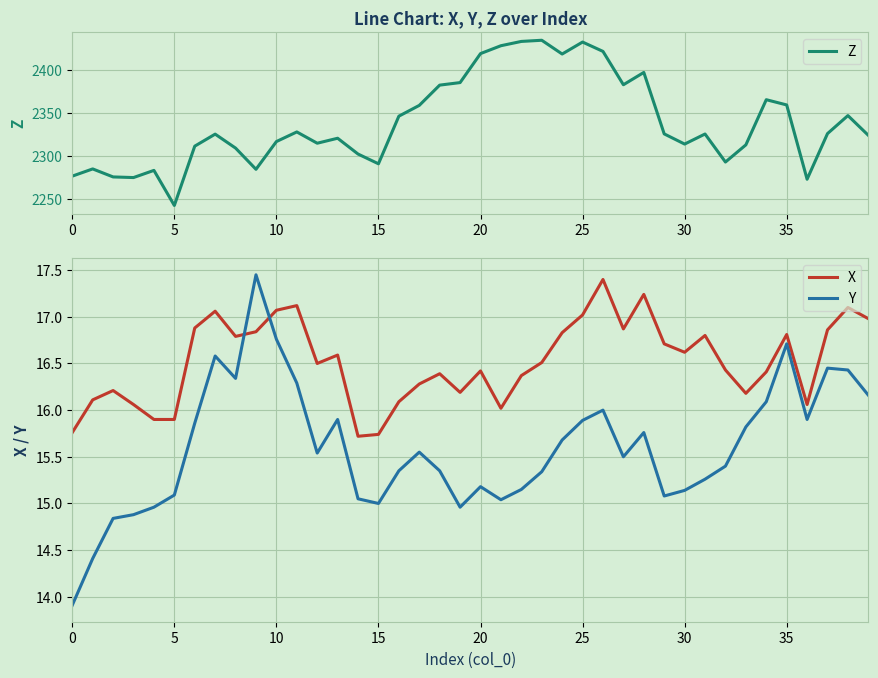

Where does the Y series first go above 15?

5